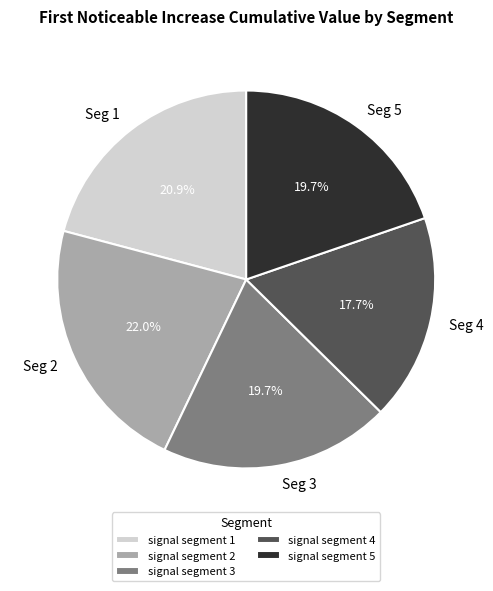

How much of the chart is everything except signal segment 3?

80.3%